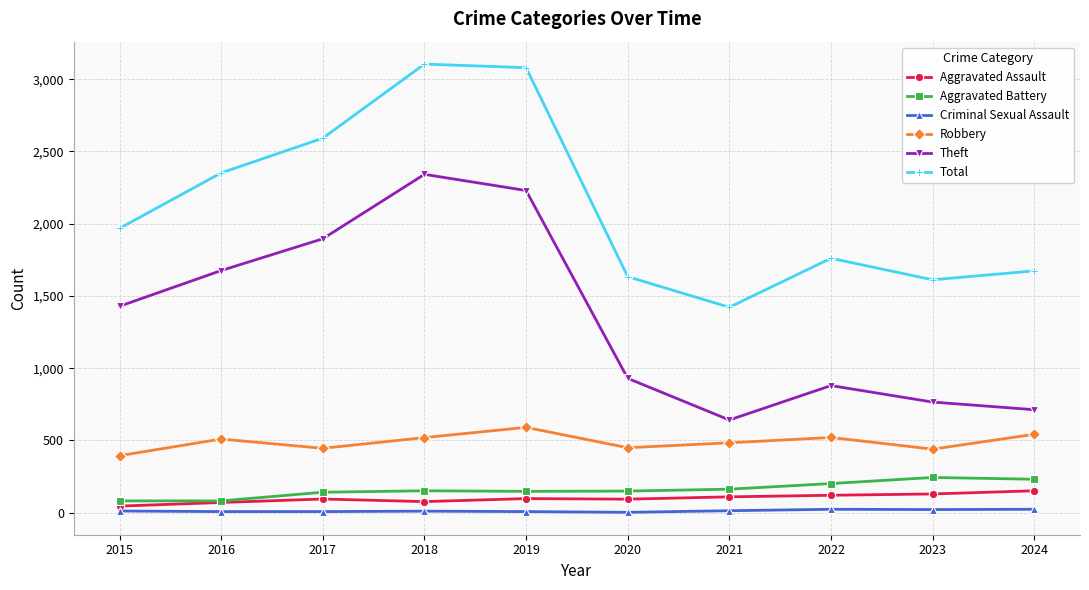

The value of Aggravated Assault at 2022 is 121. True or false?

True